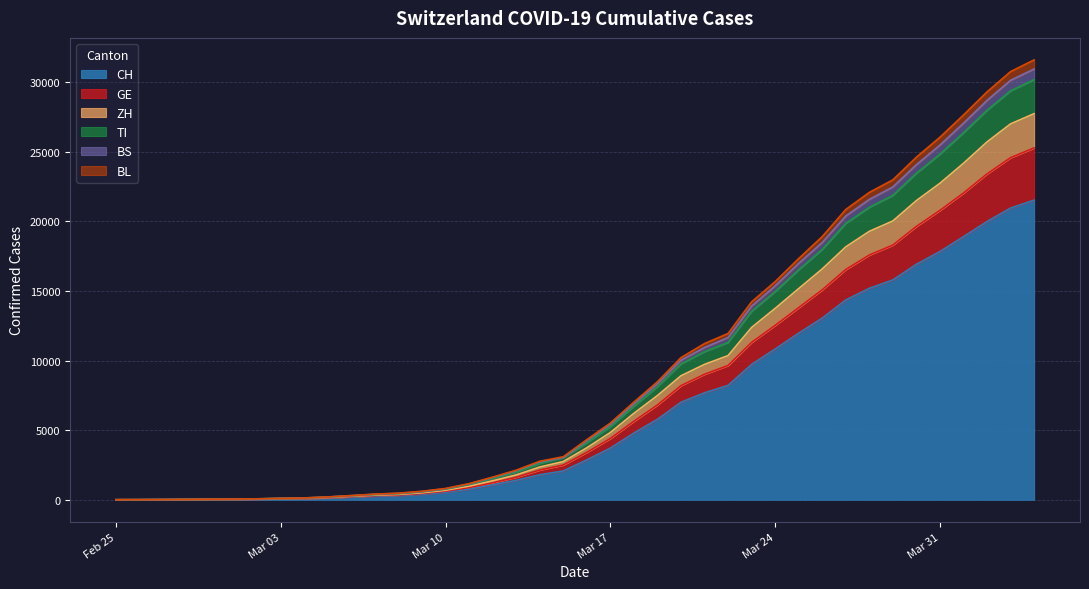

What is the maximum value for CH?

21529